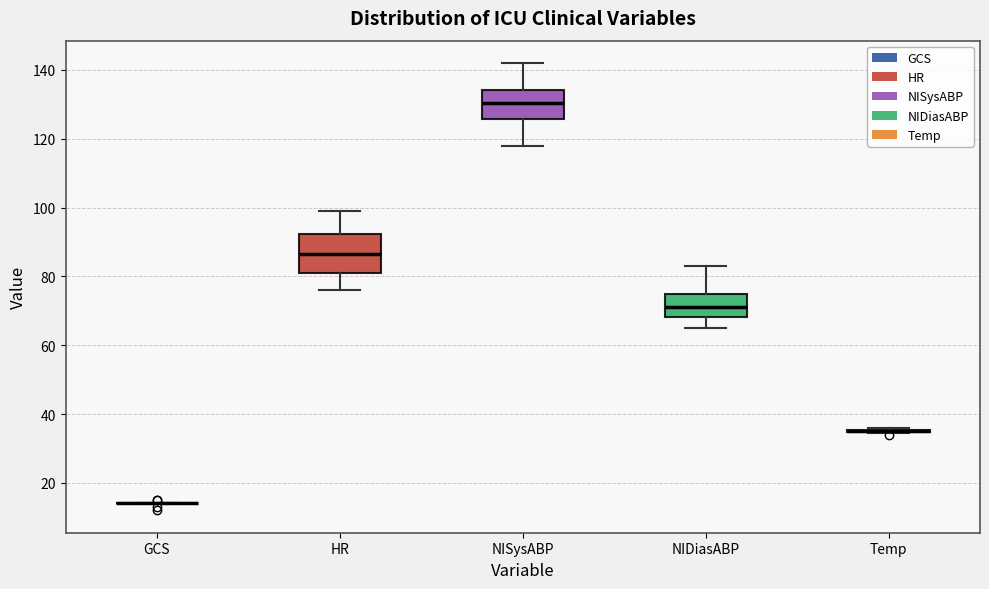

Which box is the tallest, from its lower edge to its upper edge?

HR